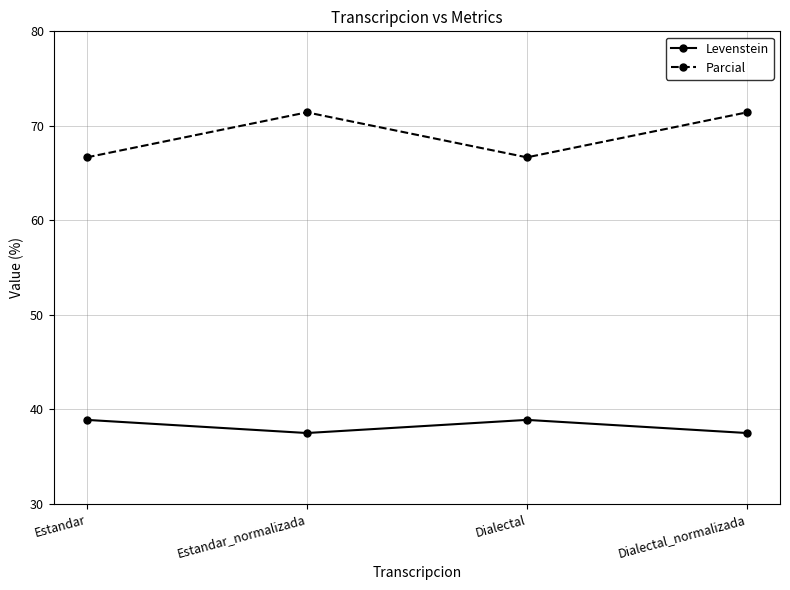

Count the number of data series in this chart.

2